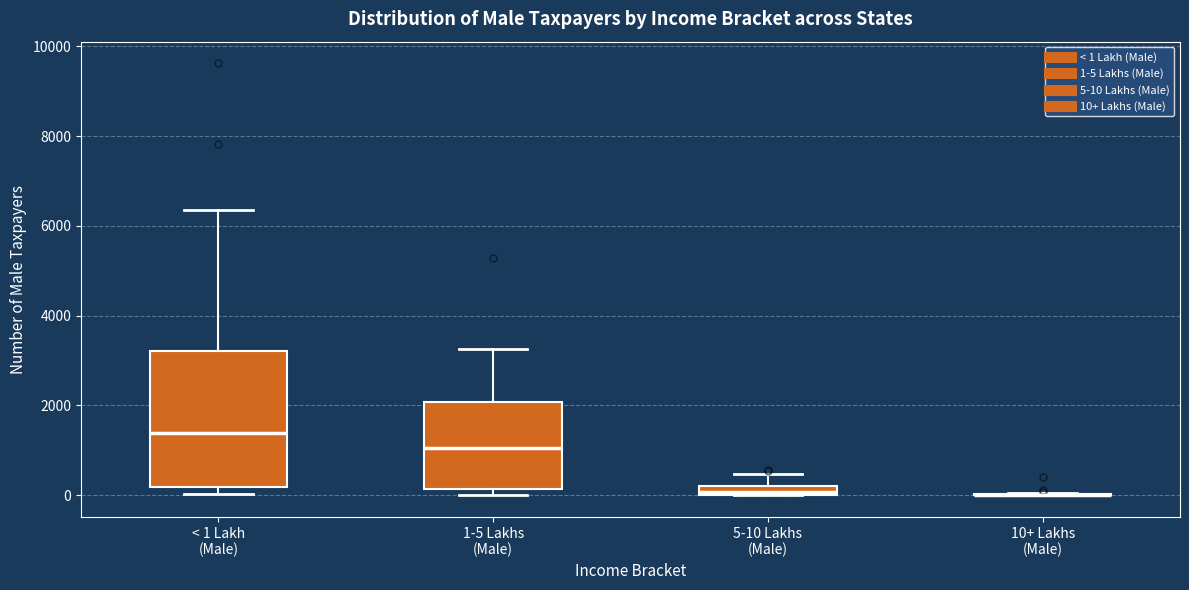

Where is the upper edge of the box for 5-10 Lakhs (Male) on the y-axis? The values are not printed on the chart, so give them approximately, as read against the axis.

200